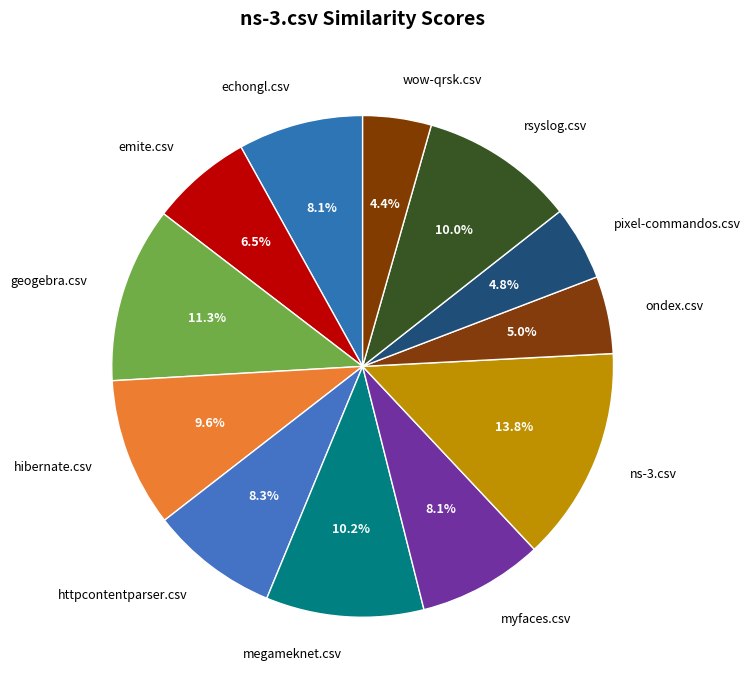

Between echongl.csv and megameknet.csv, which is larger?

megameknet.csv